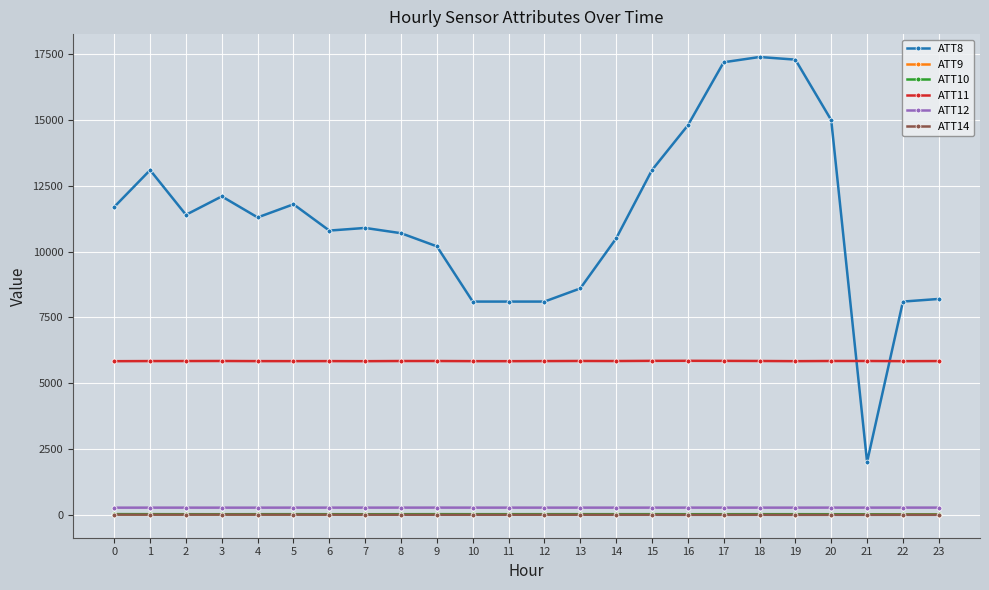

True or false: ATT14 has a value of -1.2 at 0.

True